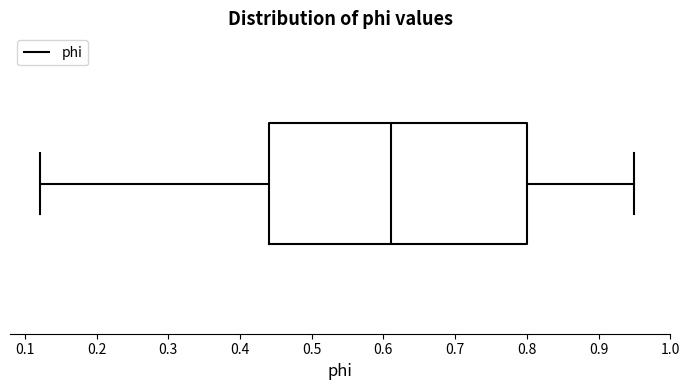

Transcribe this box plot: give where the median line is, the range the box spans, and where the two whiskers end, as read against the x-axis. The values are not printed on the chart, so give them approximately, as read against the axis.

median 0.61, box 0.44 to 0.80, whiskers 0.12 to 0.95